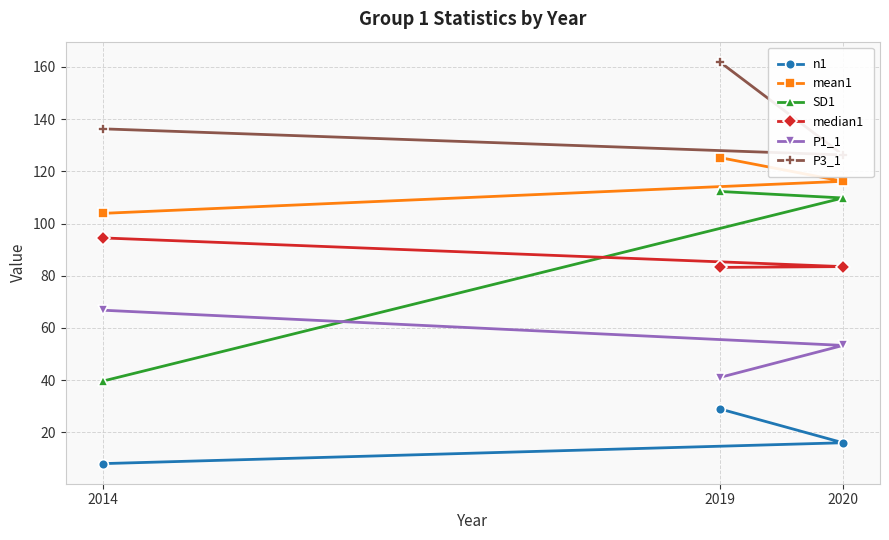

Does the chart display data point markers on the line(s)?

Yes